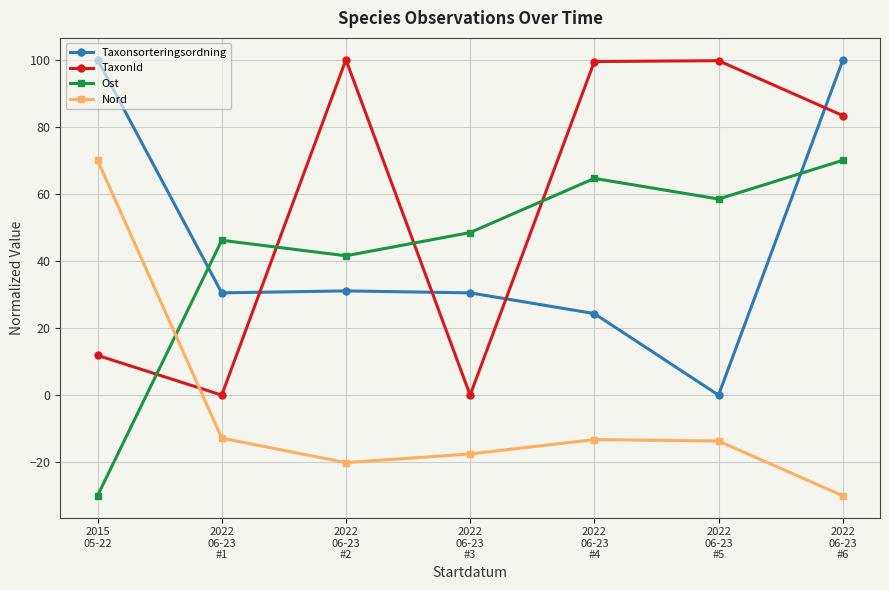

What is the difference between the maximum and second lowest values in the Nord series?

90.1